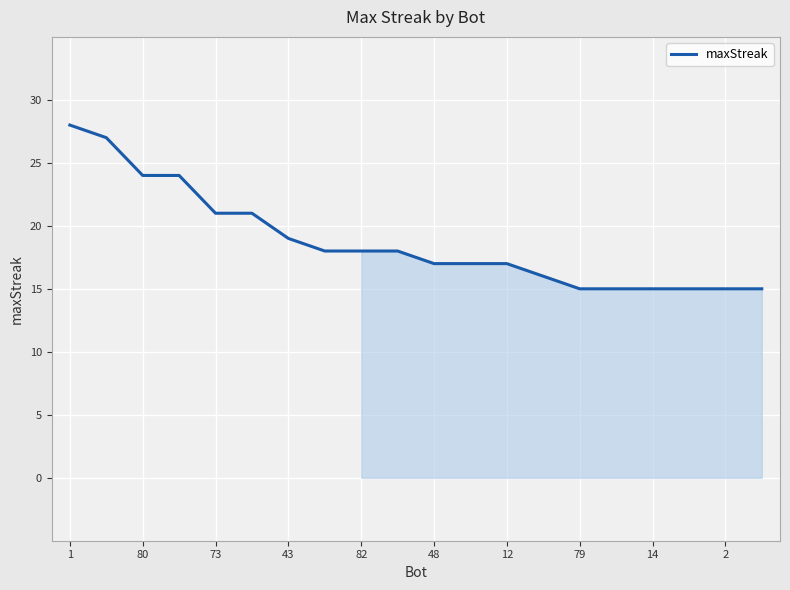

What is the minimum value shown in the chart?

15